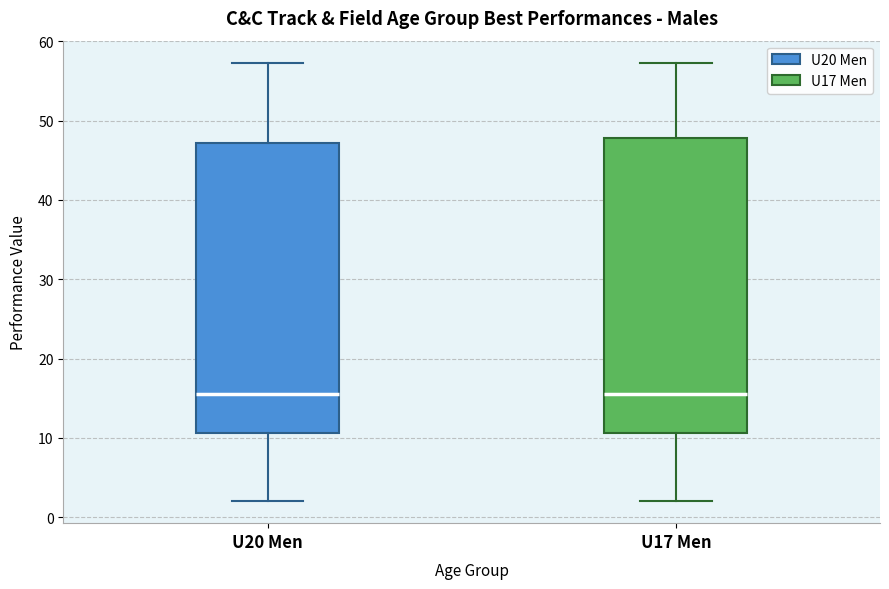

Reading left to right, transcribe this box plot: for each box, give where its median line is, the range the box spans, and where its two whiskers end, as read against the y-axis. The values are not printed on the chart, so give them approximately, as read against the axis.

U20 Men: median 16, box 11 to 47, whiskers 2 to 57
U17 Men: median 16, box 11 to 48, whiskers 2 to 57